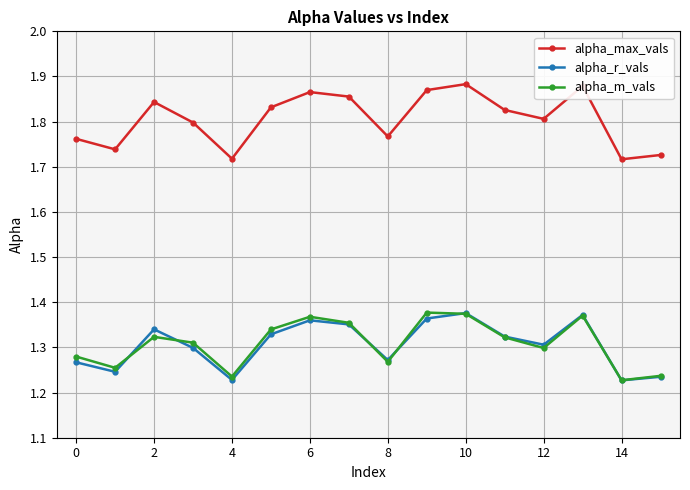

True or false: alpha_m_vals has more than 2 points higher than both neighbors.

True